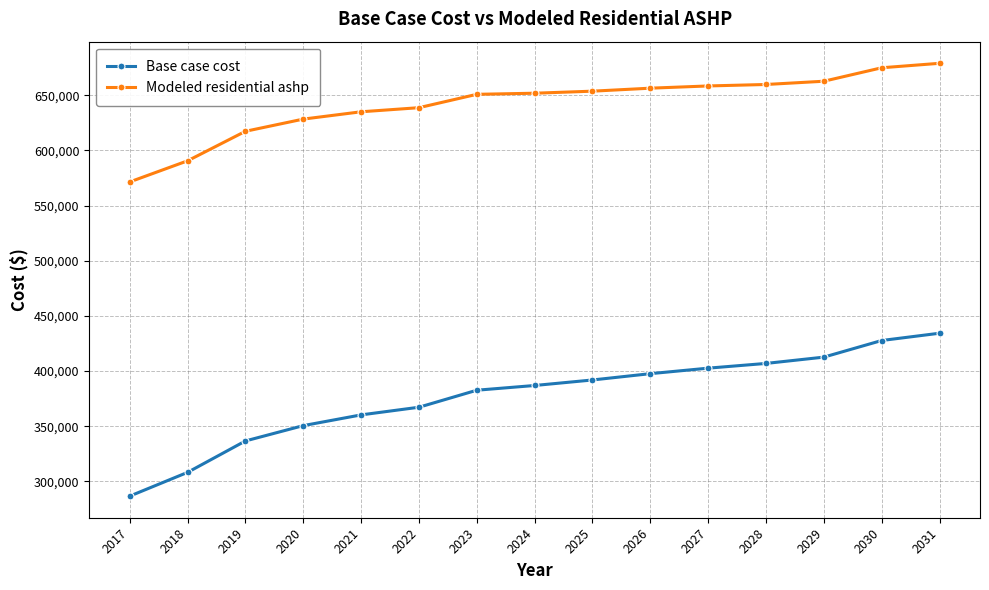

What is the minimum value shown in the chart?

286733.8